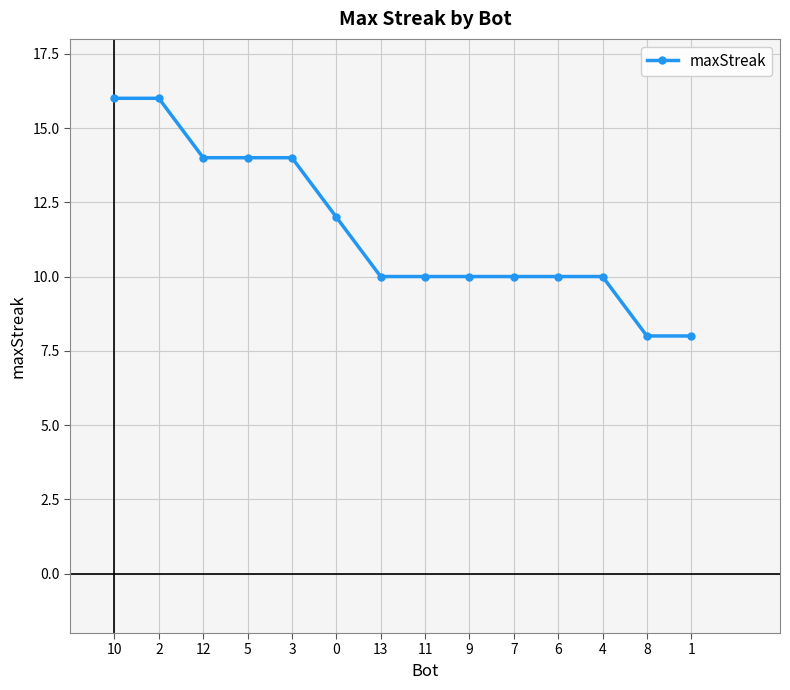

What is the change in value from 3 to 7?

-4